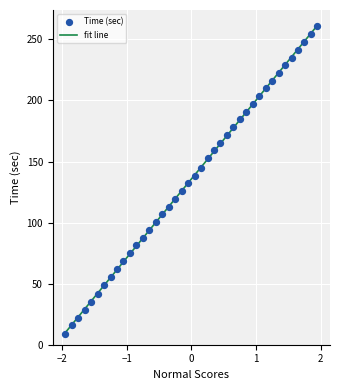

What is the range of X values (max minus min)?

3.9